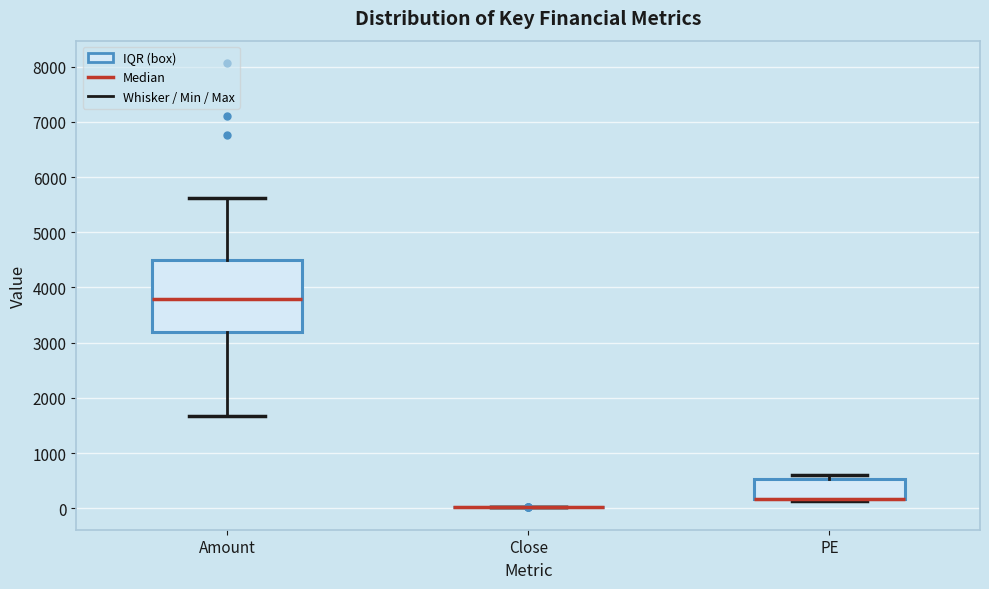

Reading left to right, transcribe this box plot: for each box, give where its median line is, the range the box spans, and where its two whiskers end, as read against the y-axis. The values are not printed on the chart, so give them approximately, as read against the axis.

Amount: median 3800, box 3200 to 4500, whiskers 1700 to 5600
Close: box collapsed to a line at 0, whiskers 0 to 0
PE: median 200 (drawn on the box's lower edge), box 200 to 500, whiskers 100 to 600